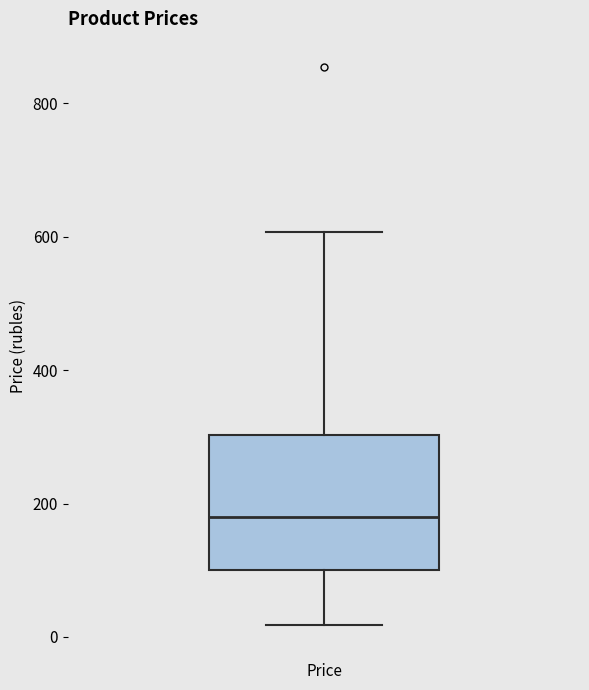

Read this box plot against the y-axis: the position of the median line, the range covered by the box, and the ends of both whiskers. The values are not printed on the chart, so give them approximately, as read against the axis.

median 180, box 100 to 300, whiskers 20 to 600